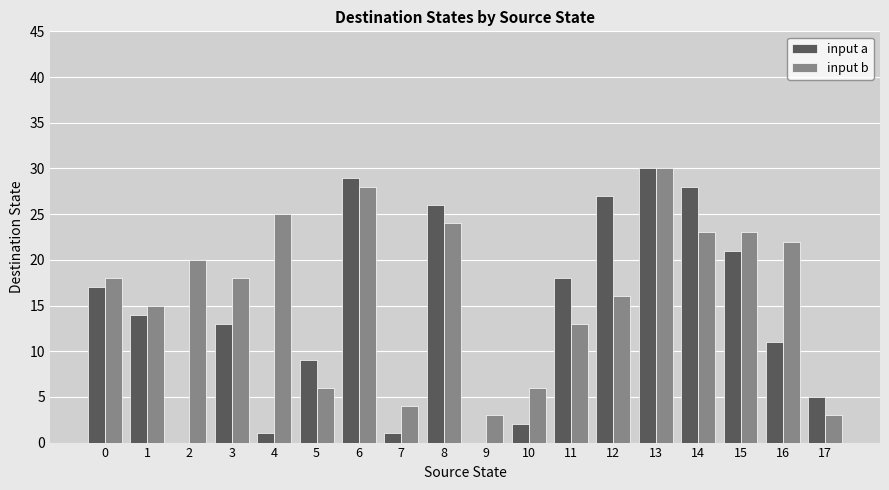

Which series has the widest spread of values?

input a